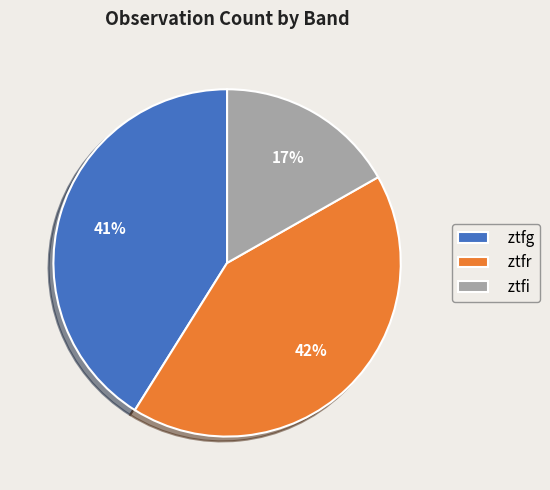

To the nearest percent, what is the difference between the ztfg and ztfr slice percentages?

1%